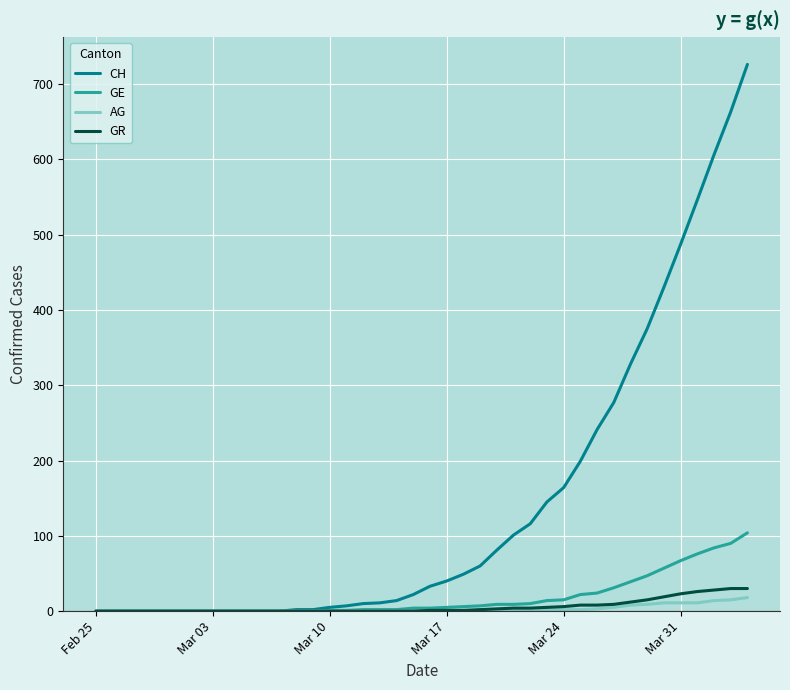

Which series has the largest total across all categories?

CH